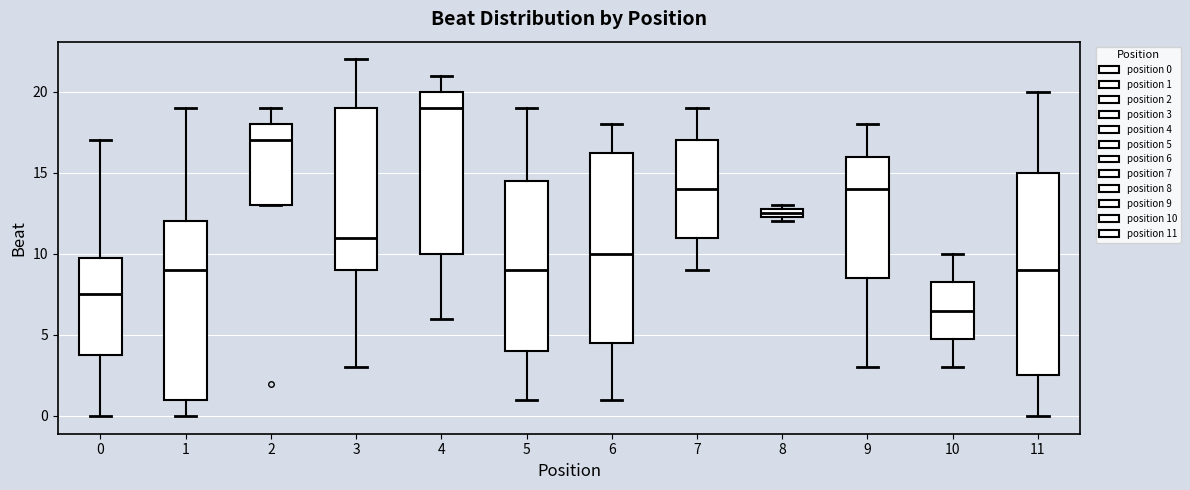

Which box's median line is the lowest?

10